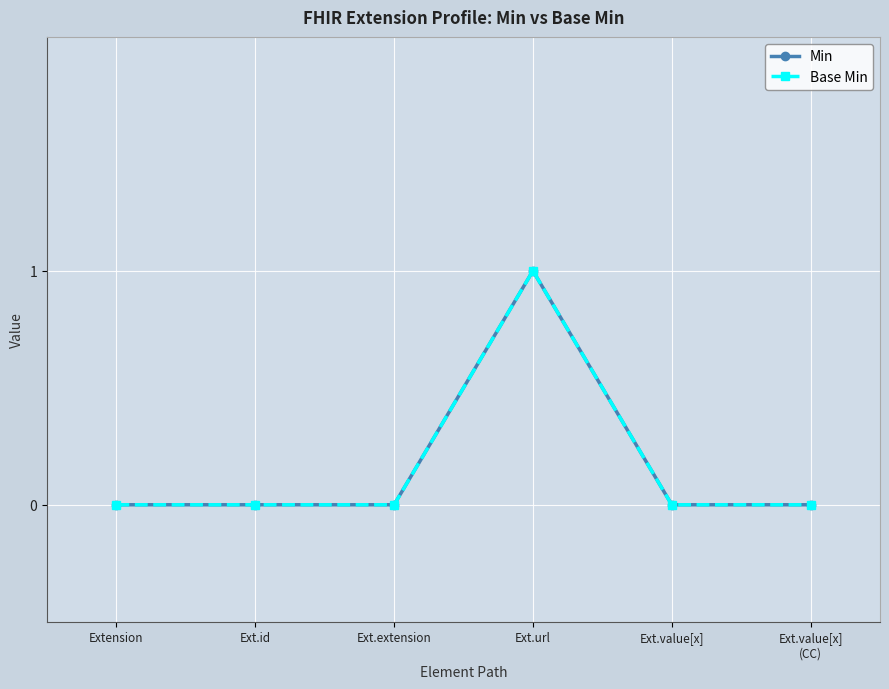

Is this an area chart (filled region under the line)?

No